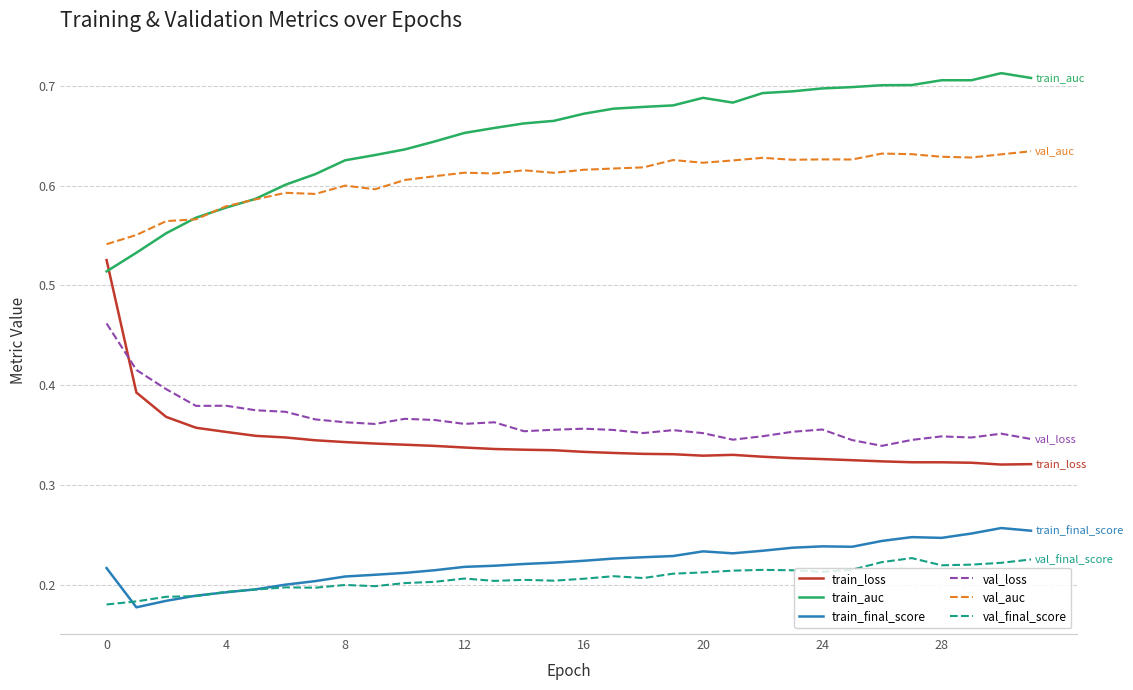

True or false: val_auc and val_final_score cross at least once.

False